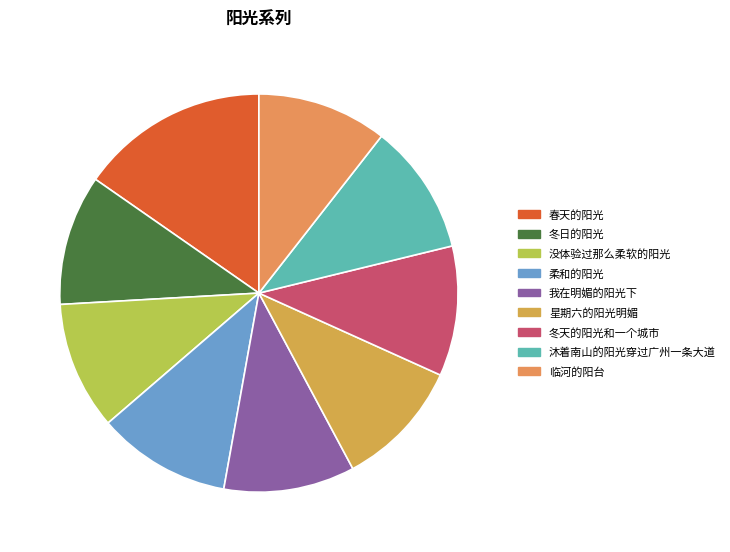

Rank the categories by value from lowest to highest.

没体验过那么柔软的阳光, 星期六的阳光明媚, 临河的阳台, 冬天的阳光和一个城市, 冬日的阳光, 沐着南山的阳光穿过广州一条大道, 我在明媚的阳光下, 柔和的阳光, 春天的阳光